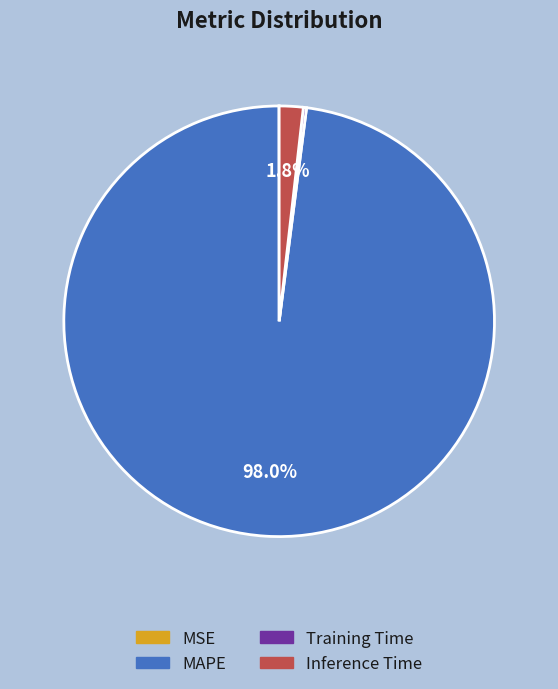

True or false: Inference Time accounts for 2% of the total.

True